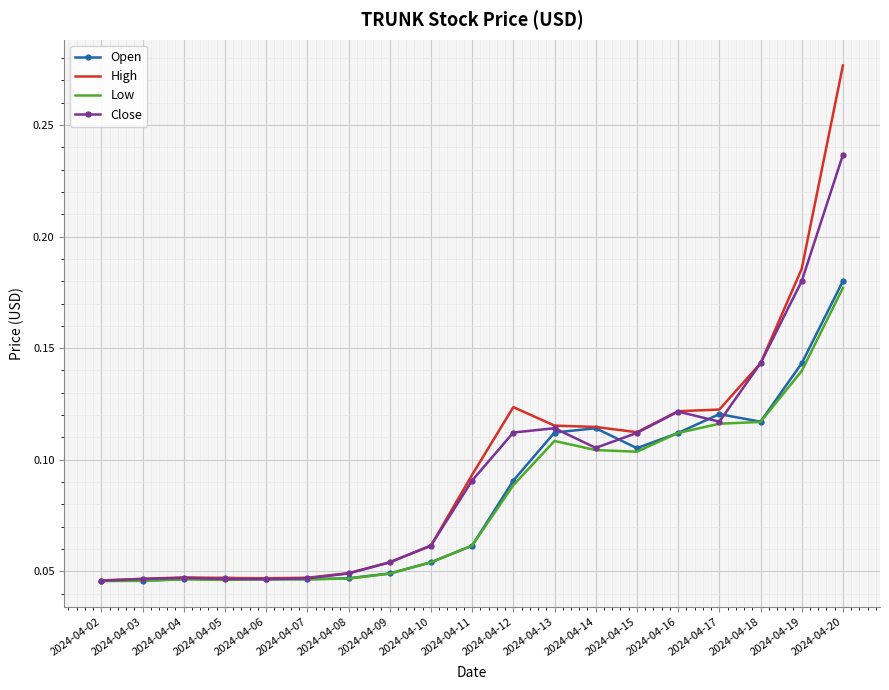

Is the value of Low at 2024-04-09 greater than the value of Open at 2024-04-15?

No